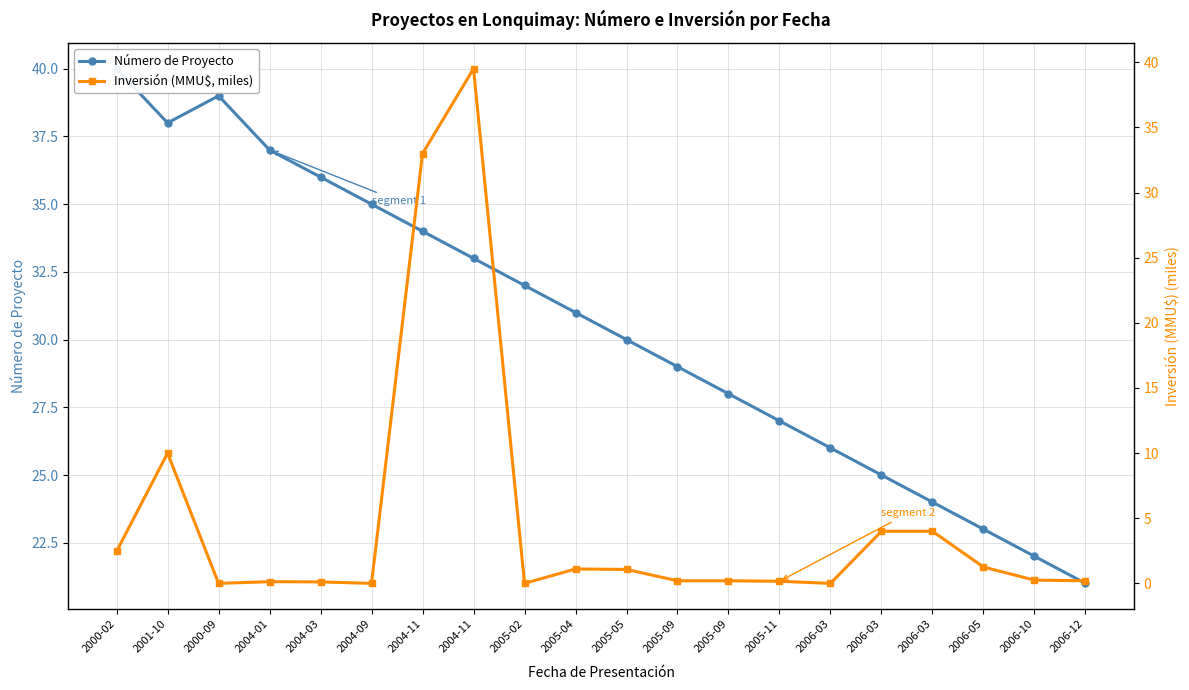

In Inversión (MMU$, miles), how many points are lower than both neighbors (excluding endpoints)?

4